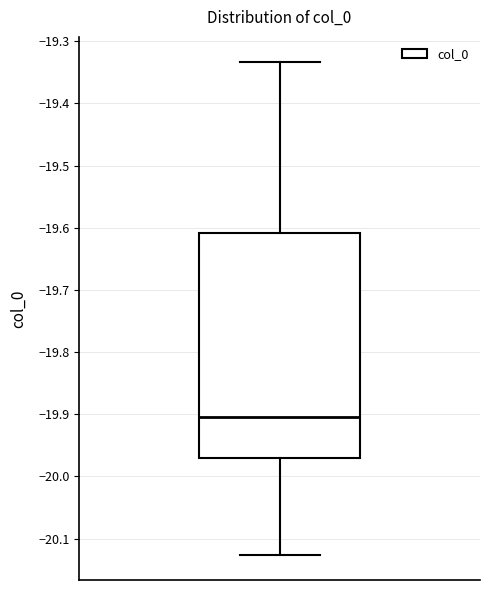

Read this box plot against the y-axis: the position of the median line, the range covered by the box, and the ends of both whiskers. The values are not printed on the chart, so give them approximately, as read against the axis.

median -19.90, box -19.97 to -19.61, whiskers -20.13 to -19.33